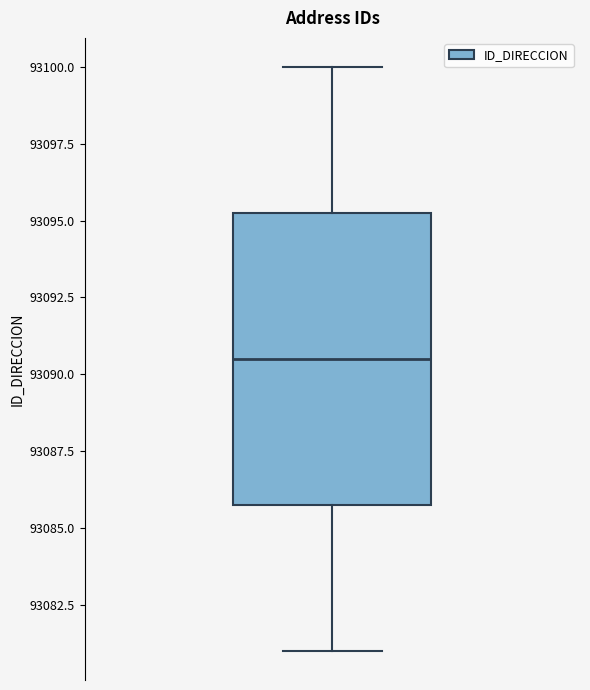

Read this box plot against the y-axis: the position of the median line, the range covered by the box, and the ends of both whiskers. The values are not printed on the chart, so give them approximately, as read against the axis.

median 93090.5, box 93086.0 to 93095.5, whiskers 93081.0 to 93100.0